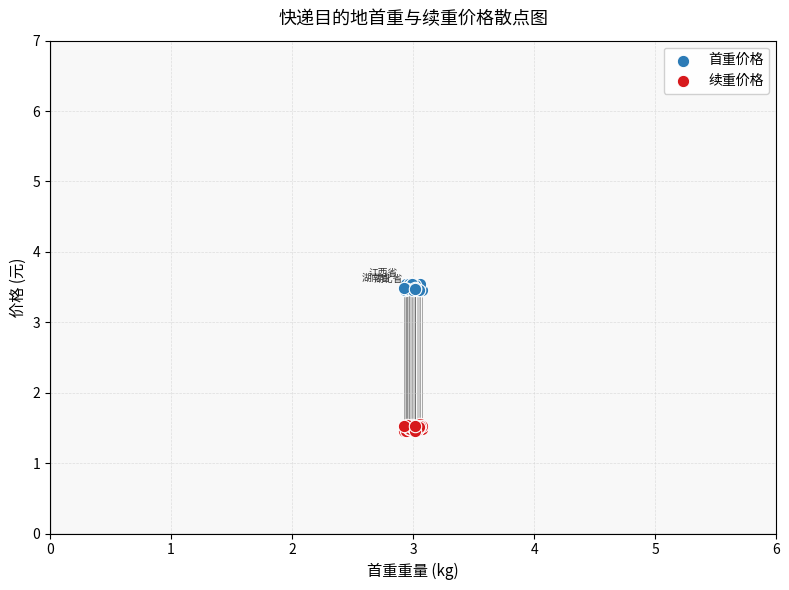

Which series contains the highest Y value?

首重价格